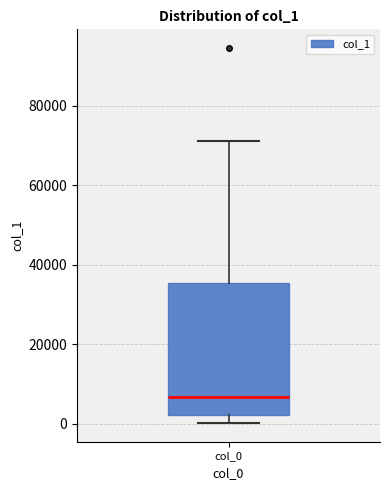

Read this box plot against the y-axis: the position of the median line, the range covered by the box, and the ends of both whiskers. The values are not printed on the chart, so give them approximately, as read against the axis.

median 6000, box 2000 to 36000, whiskers 0 to 72000